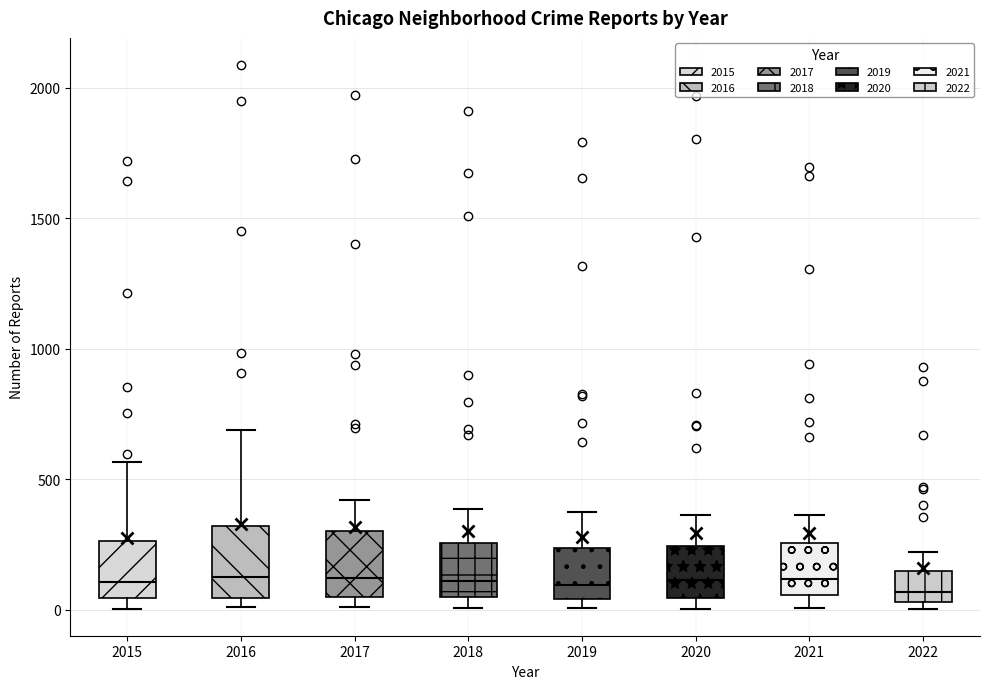

Reading left to right, read every box against the y-axis: the position of its median line, the range the box covers, and the ends of its whiskers. The values are not printed on the chart, so give them approximately, as read against the axis.

2015: median 100, box 50 to 250, whiskers 0 to 550
2016: median 150, box 50 to 300, whiskers 0 to 700
2017: median 100, box 50 to 300, whiskers 0 to 400
2018: median 100, box 50 to 250, whiskers 0 to 400
2019: median 100, box 50 to 250, whiskers 0 to 400
2020: median 100, box 50 to 250, whiskers 0 to 350
2021: median 100, box 50 to 250, whiskers 0 to 350
2022: median 50 (just above the box's lower edge), box 50 to 150, whiskers 0 to 200